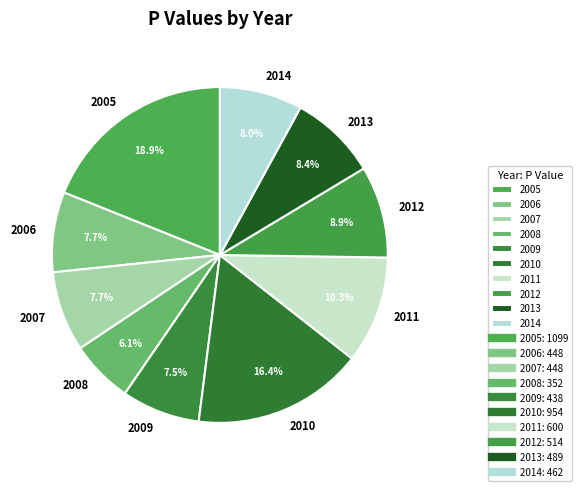

What is the ratio of the value at 2009 to the value at 2013?

0.9